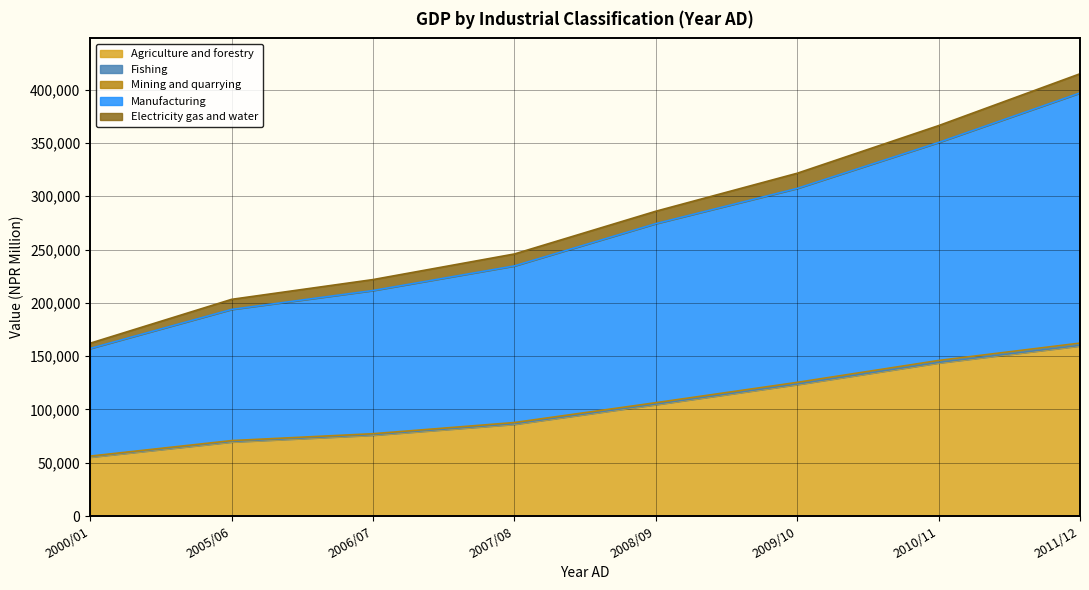

True or false: Agriculture and forestry and Manufacturing cross at least once.

False